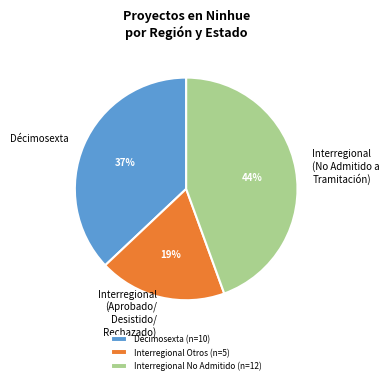

What percentage is the Décimosexta (n=10) slice, to the nearest percent?

37%